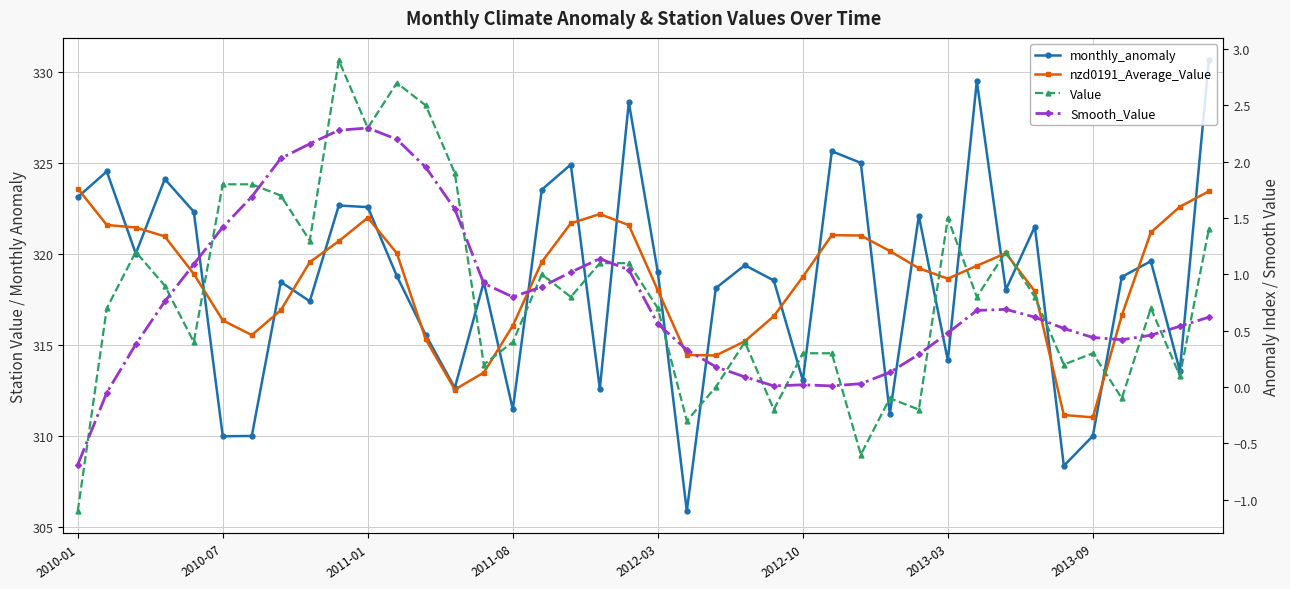

Reading left to right, extract all data points from this chart.

monthly_anomaly: 323.1	324.5	320.0	324.1	322.3	310.0	310.0	318.5	317.4	322.7	322.6	318.8	315.6	312.6	318.5	311.5	323.5	324.9	312.6	328.3	319.0	305.9	318.1	319.4	318.6	313.1	325.6	325.0	311.2	322.1	314.2	329.5	318.0	321.5	308.4	310.0	318.8	319.6	313.6	330.6
nzd0191_Average_Value: 323.6	321.6	321.5	321.0	318.9	316.4	315.6	316.9	319.6	320.7	322.0	320.1	315.3	312.6	313.5	316.1	319.6	321.7	322.2	321.6	318.0	314.5	314.4	315.2	316.6	318.8	321.0	321.0	320.2	319.2	318.6	319.4	320.1	318.0	311.2	311.0	316.6	321.2	322.6	323.4
Value: -1.1	0.7	1.2	0.9	0.4	1.8	1.8	1.7	1.3	2.9	2.3	2.7	2.5	1.9	0.2	0.4	1.0	0.8	1.1	1.1	0.7	-0.3	0.0	0.4	-0.2	0.3	0.3	-0.6	-0.1	-0.2	1.5	0.8	1.2	0.8	0.2	0.3	-0.1	0.7	0.1	1.4
Smooth_Value: -0.7	-0.1	0.4	0.8	1.1	1.4	1.7	2.0	2.2	2.3	2.3	2.2	1.9	1.6	0.9	0.8	0.9	1.0	1.1	1.0	0.6	0.3	0.2	0.1	0.0	0.0	0.0	0.0	0.1	0.3	0.5	0.7	0.7	0.6	0.5	0.4	0.4	0.5	0.5	0.6